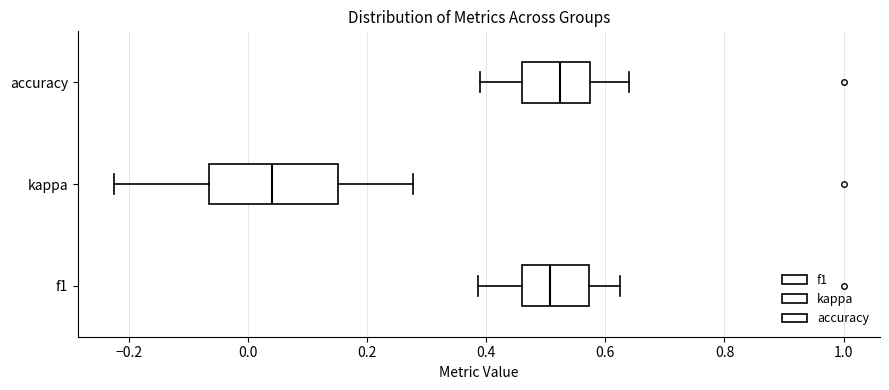

Reading bottom to top, transcribe this box plot: for each box, give where its median line is, the range the box spans, and where its two whiskers end, as read against the x-axis. The values are not printed on the chart, so give them approximately, as read against the axis.

f1: median 0.50, box 0.46 to 0.58, whiskers 0.38 to 0.62
kappa: median 0.04, box -0.06 to 0.16, whiskers -0.22 to 0.28
accuracy: median 0.52, box 0.46 to 0.58, whiskers 0.40 to 0.64